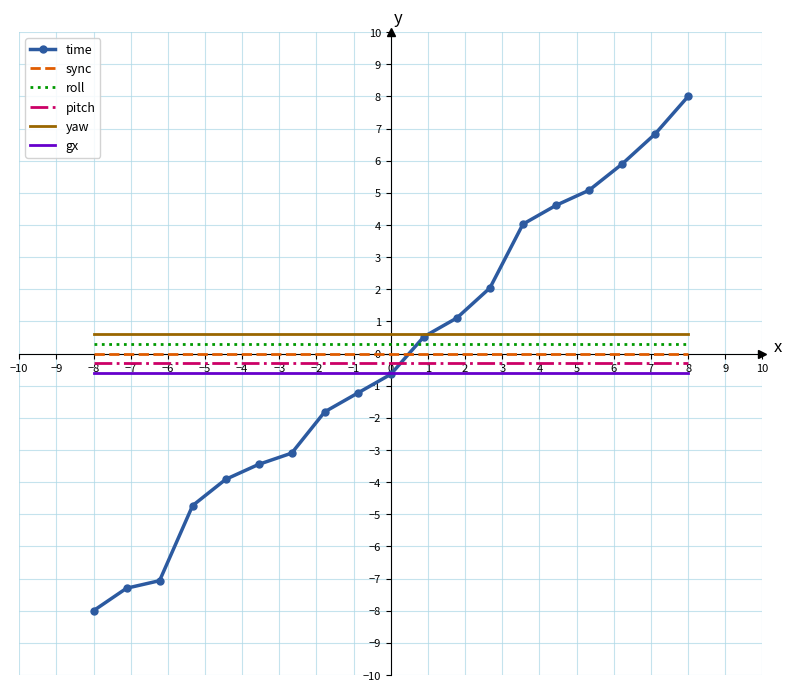

True or false: pitch and gx cross at least once.

False